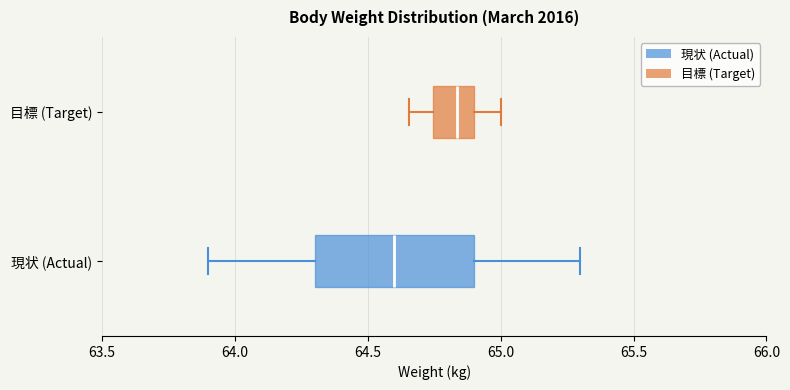

Which box has the furthest to the left median line?

現状 (Actual)